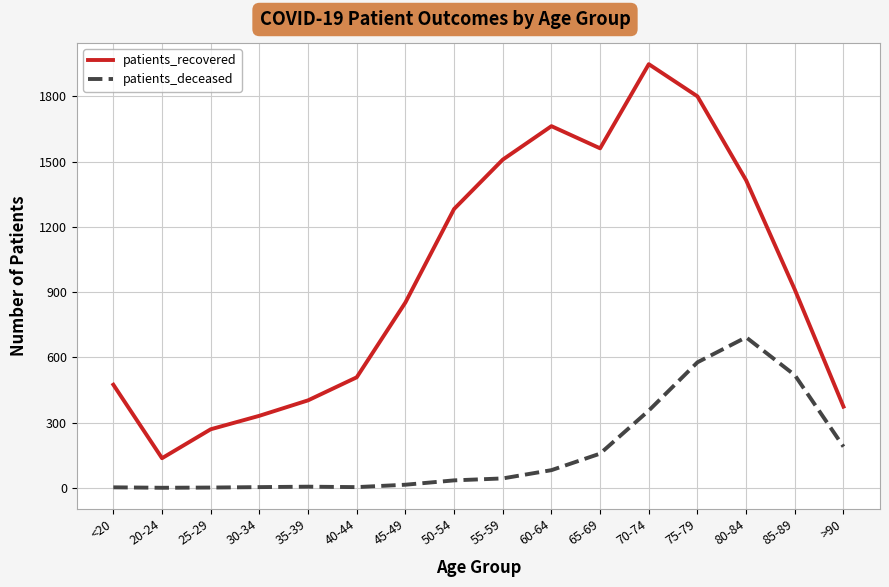

What position from the right is 50-54?

9